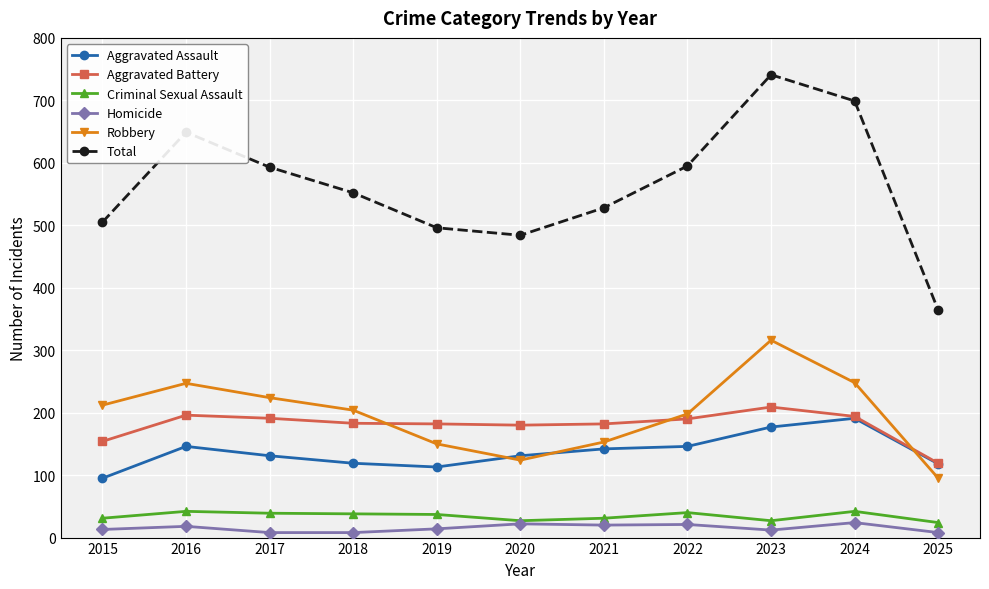

In Total, how many points are higher than both neighbors (excluding endpoints)?

2